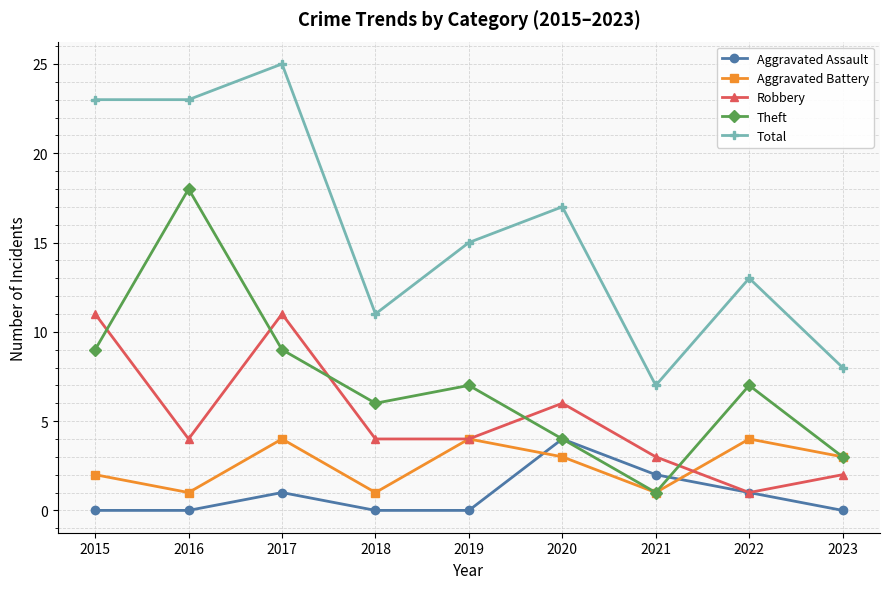

What is the greatest value displayed?

25